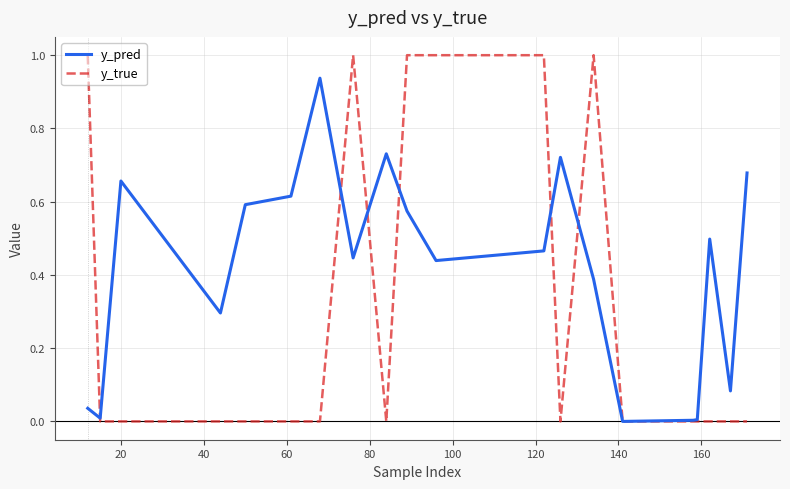

Which series has the largest total across all categories?

y_pred